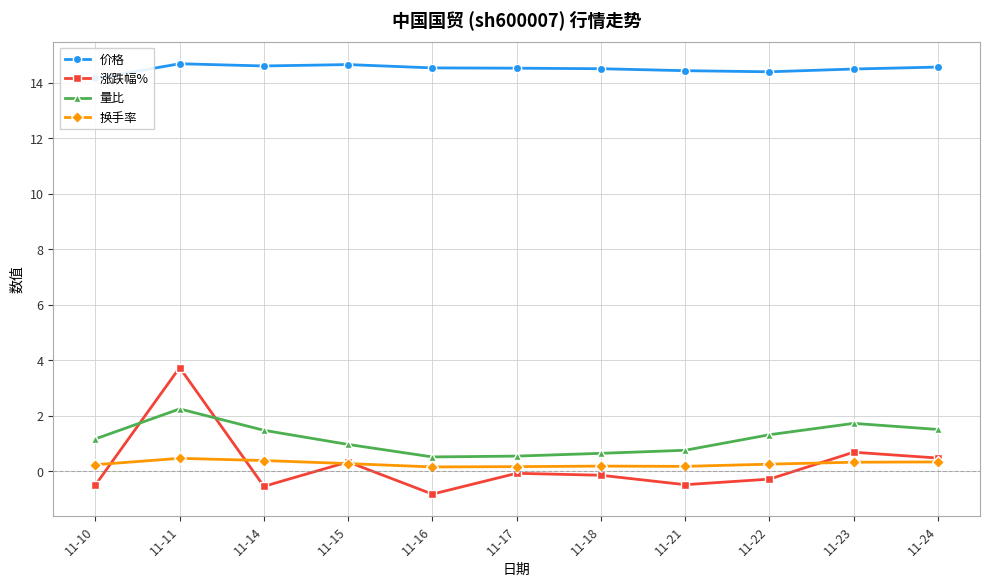

Rank the series at 11-14 from highest to lowest value.

价格, 量比, 换手率, 涨跌幅%